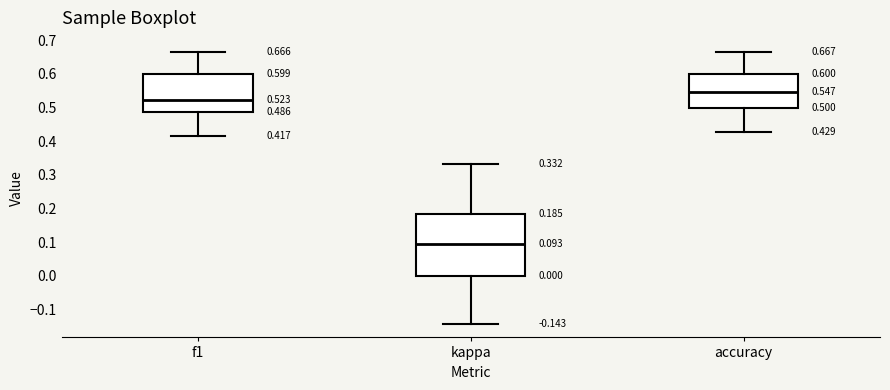

Which box is the tallest, from its lower edge to its upper edge?

kappa